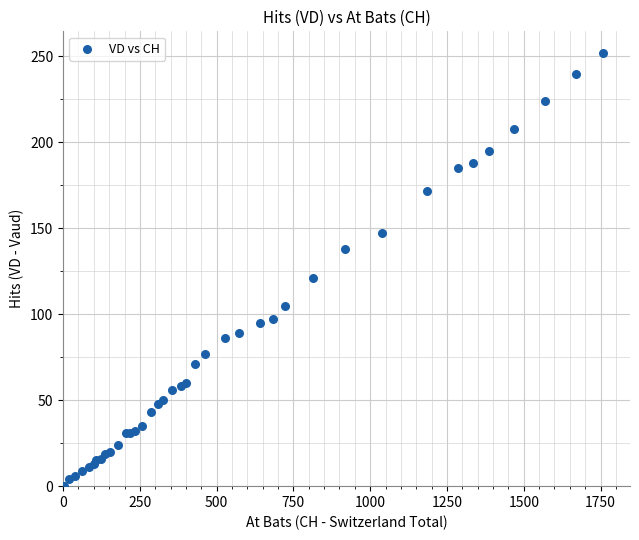

What Y value in the scatter plot is closest to 126?

121